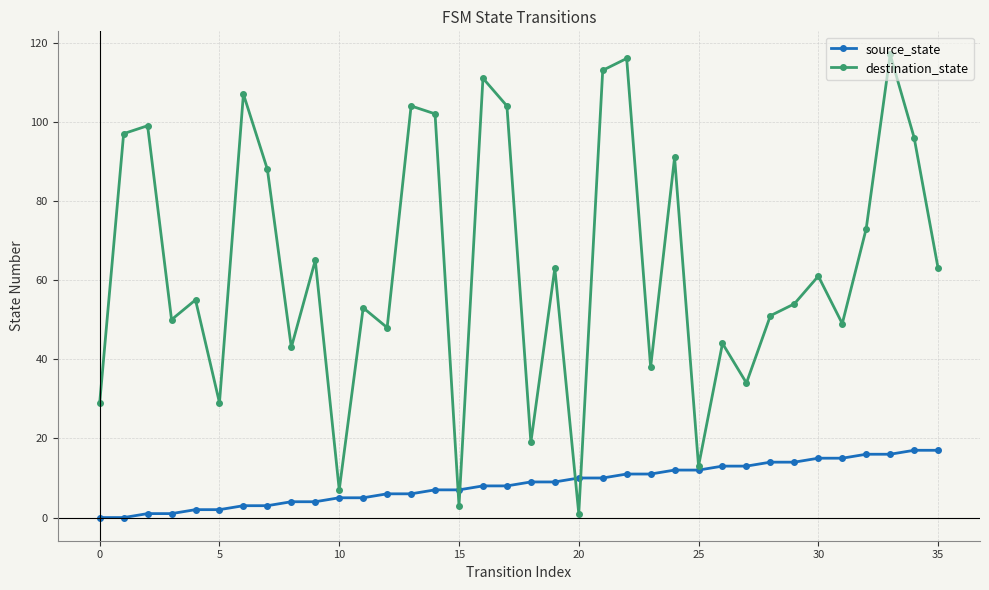

List the series in order of their peak value, highest first.

destination_state, source_state